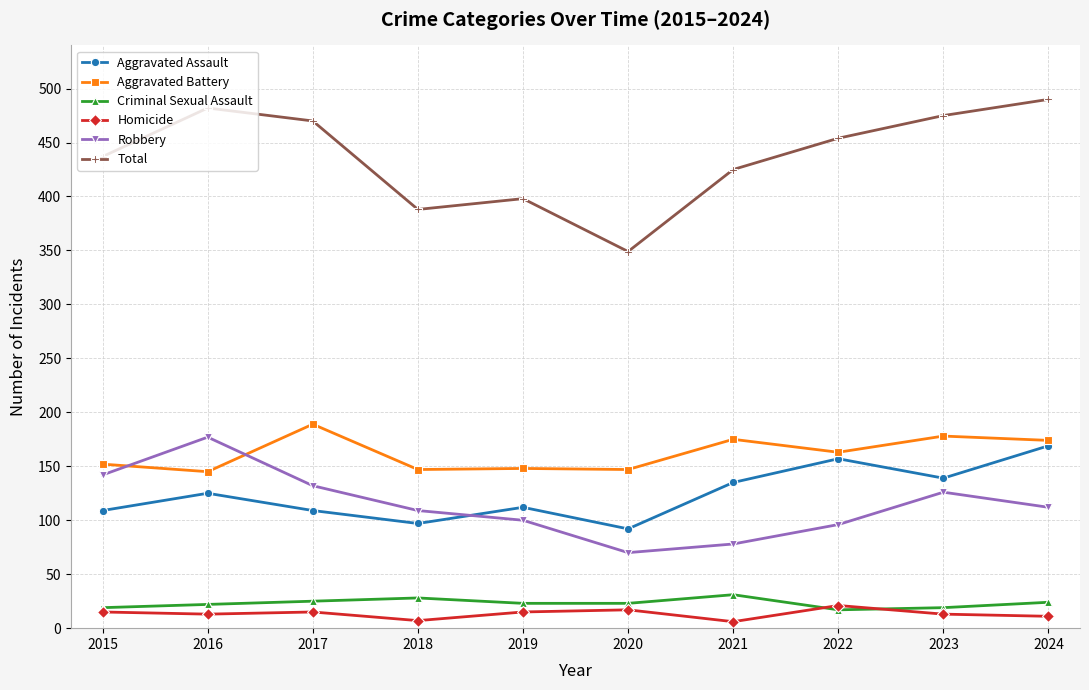

The value of Total at 2023 is 475. True or false?

True